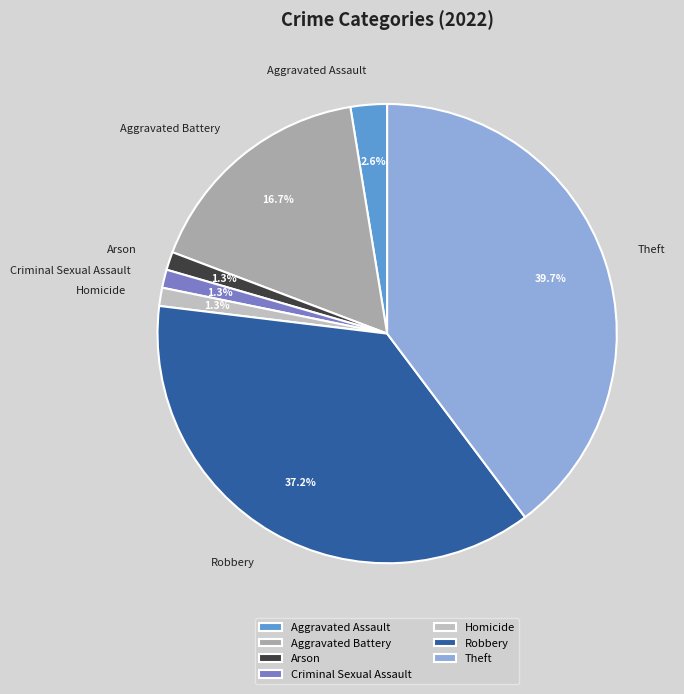

Which category has the biggest portion of the pie?

Theft